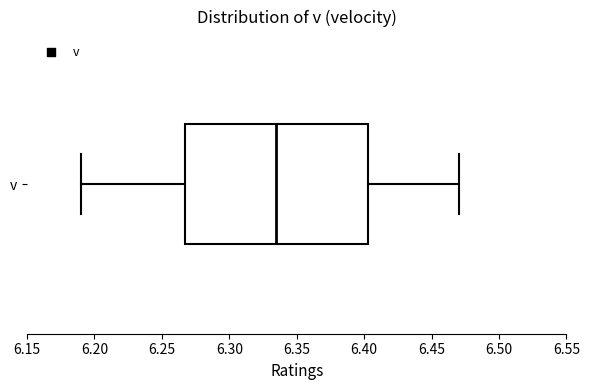

Transcribe this box plot: give where the median line is, the range the box spans, and where the two whiskers end, as read against the x-axis. The values are not printed on the chart, so give them approximately, as read against the axis.

median 6.335, box 6.270 to 6.405, whiskers 6.190 to 6.470